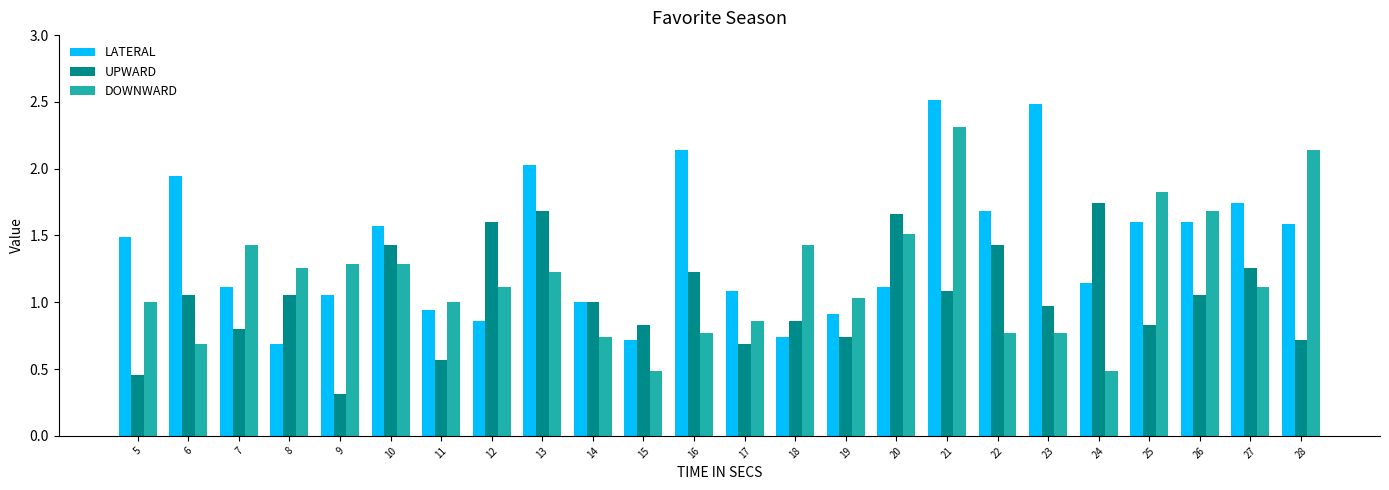

What is the smallest value displayed?

0.3